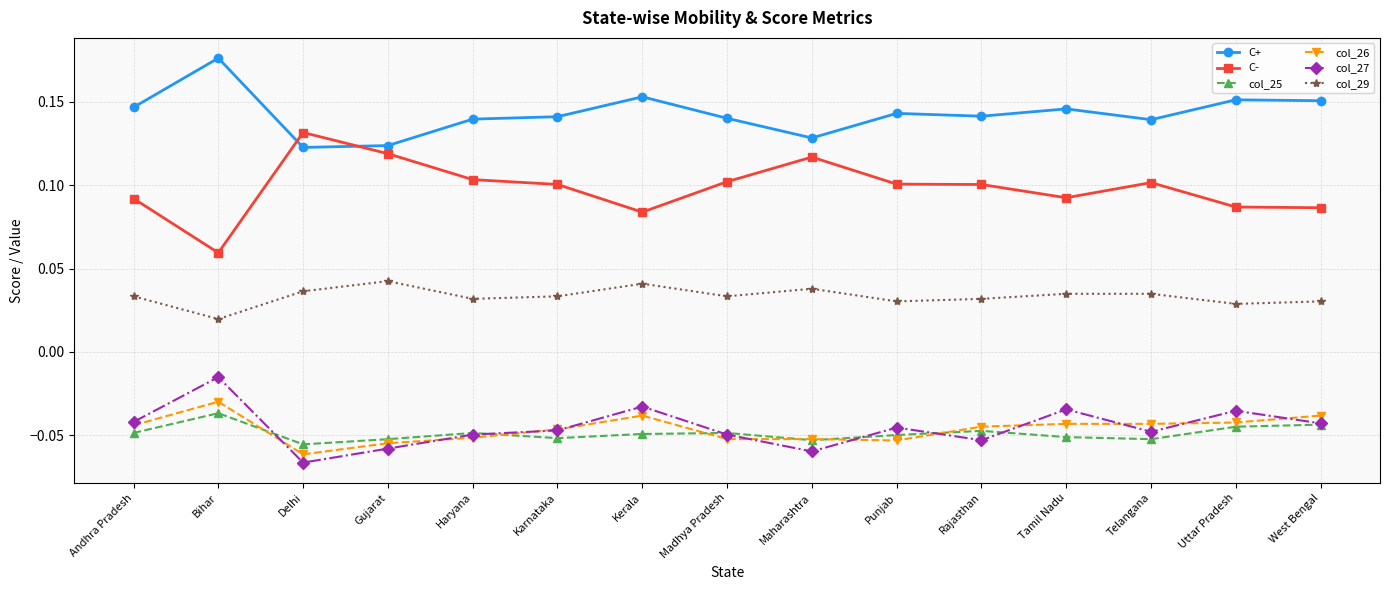

The C- series shows 0.1 at Delhi. True or false?

True